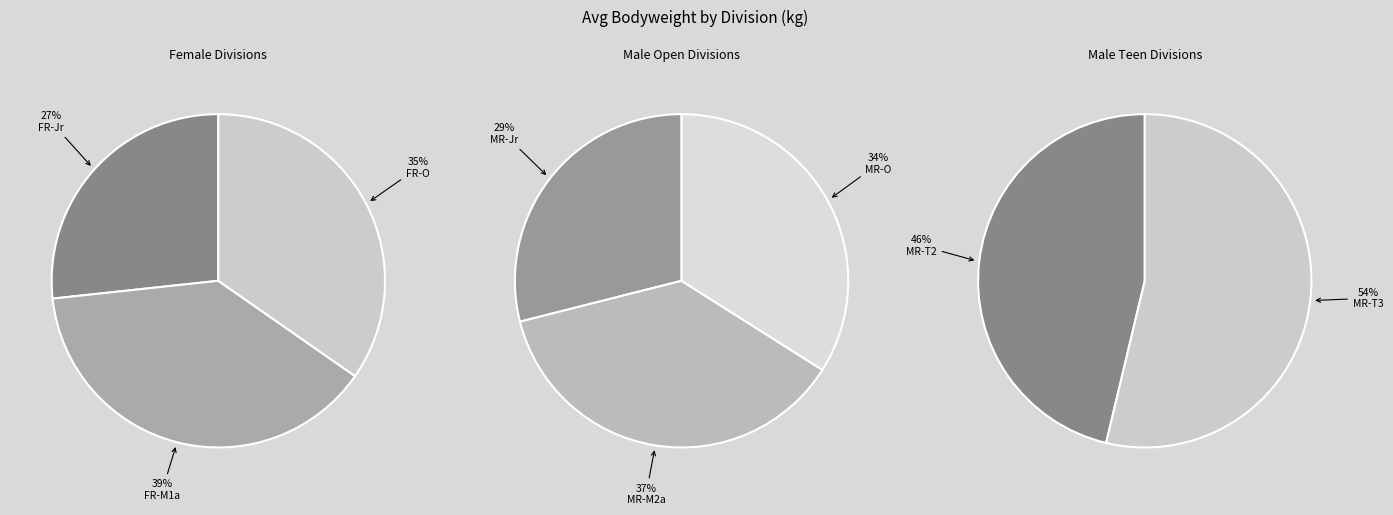

Which has a higher value, MR-T3 or FR-O?

MR-T3